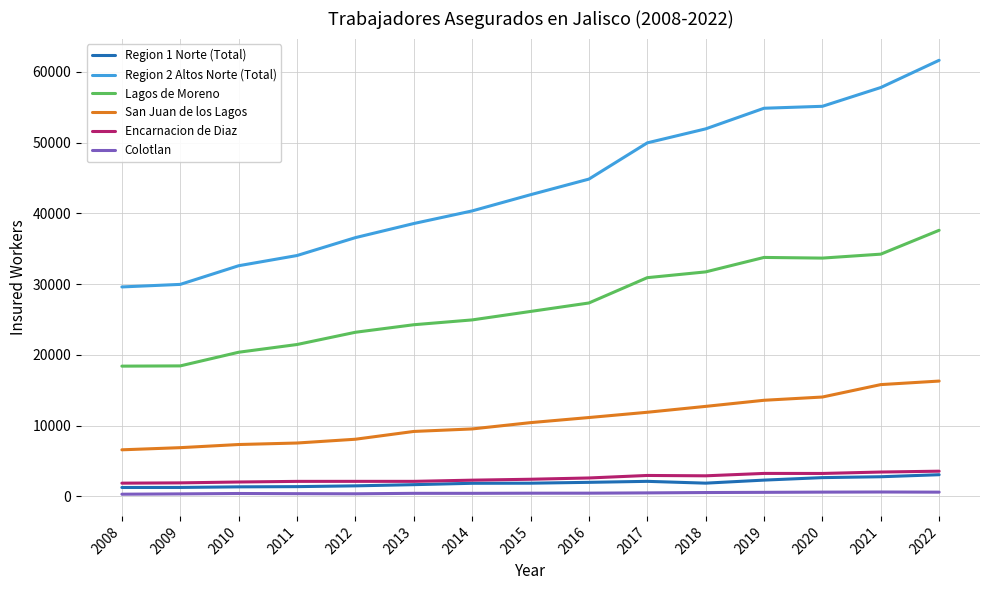

Is the value of San Juan de los Lagos at 2011 greater than the value of Lagos de Moreno at 2009?

No